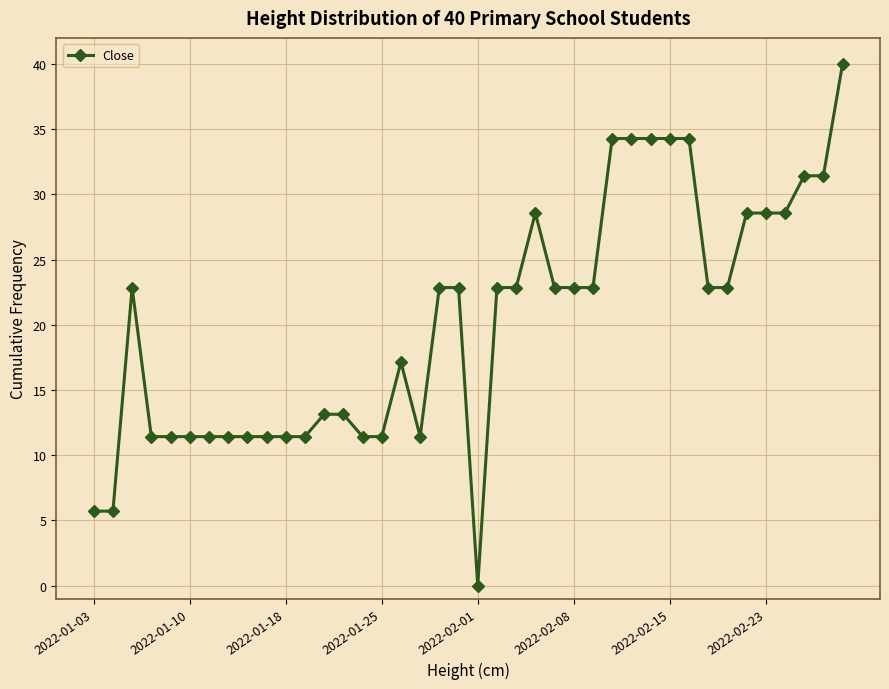

What is the sum of all values?

809.1